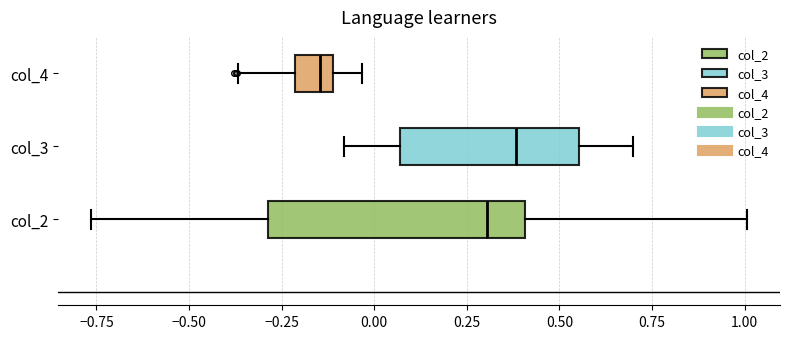

Which box has the furthest to the right median line?

col_3